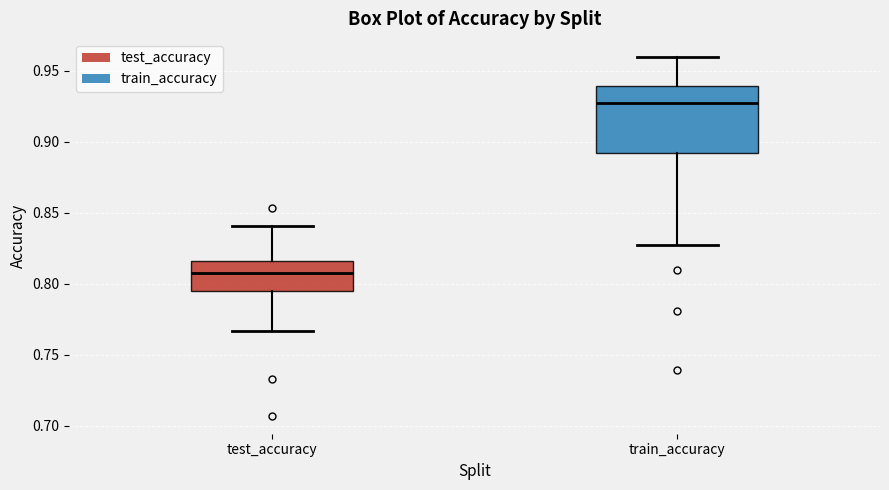

Which box's median line is the highest?

train_accuracy